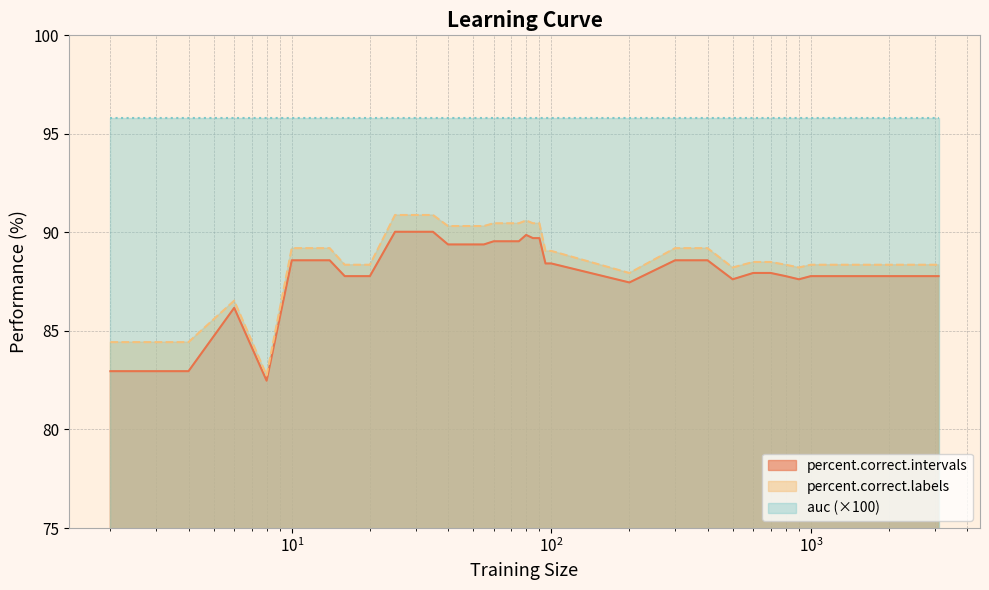

Which series has the largest range (max minus min)?

percent.correct.labels